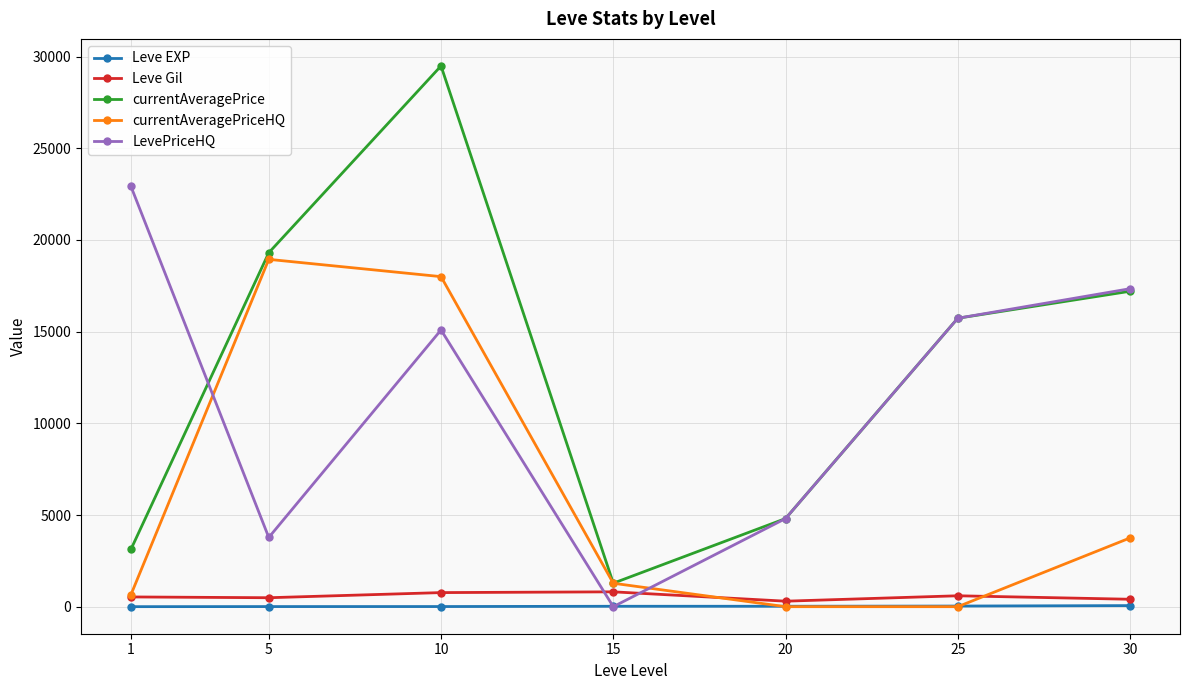

True or false: currentAveragePrice and Leve EXP intersect in this chart.

False